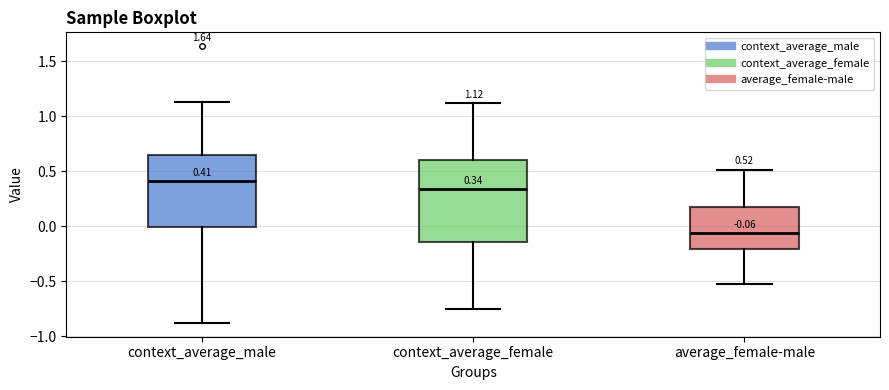

Comparing the boxes themselves (not the whiskers), which one is the tallest?

context_average_female